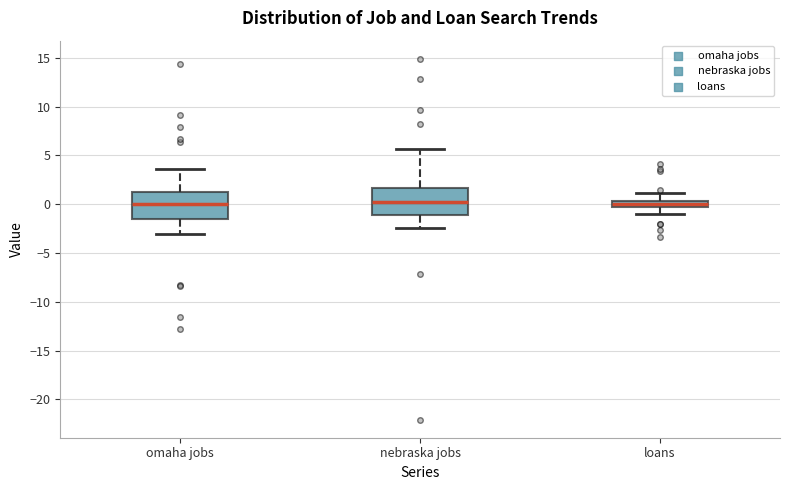

Where is the upper edge of the box for omaha jobs on the y-axis? The values are not printed on the chart, so give them approximately, as read against the axis.

1.5